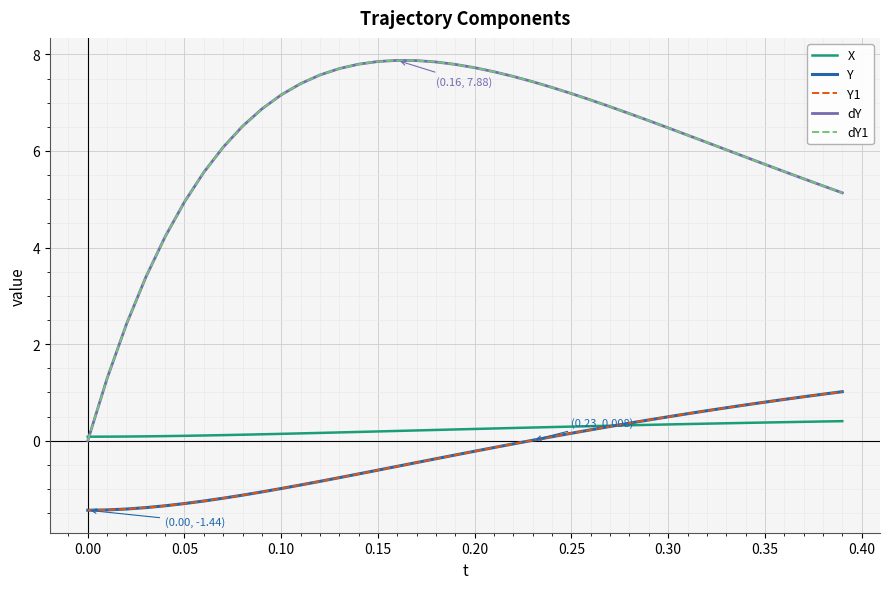

Does the chart display data point markers on the line(s)?

No